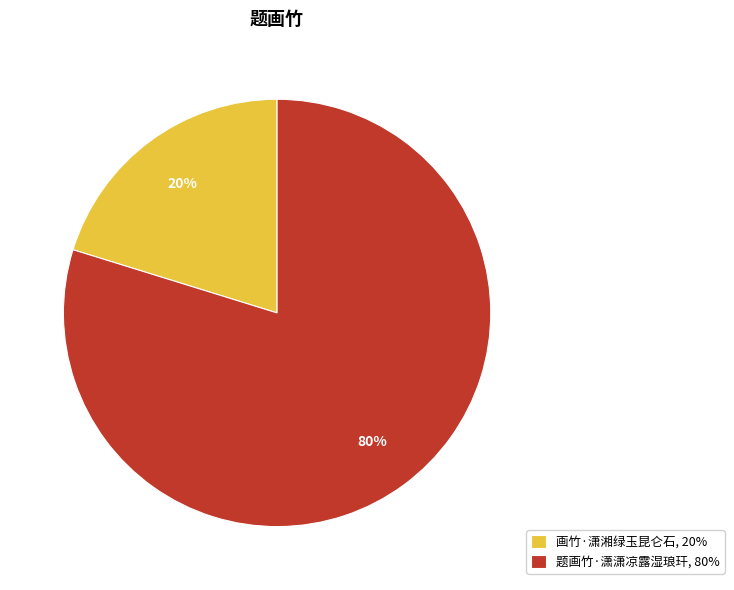

What is the largest slice in the pie chart?

题画竹·潇潇凉露湿琅玕